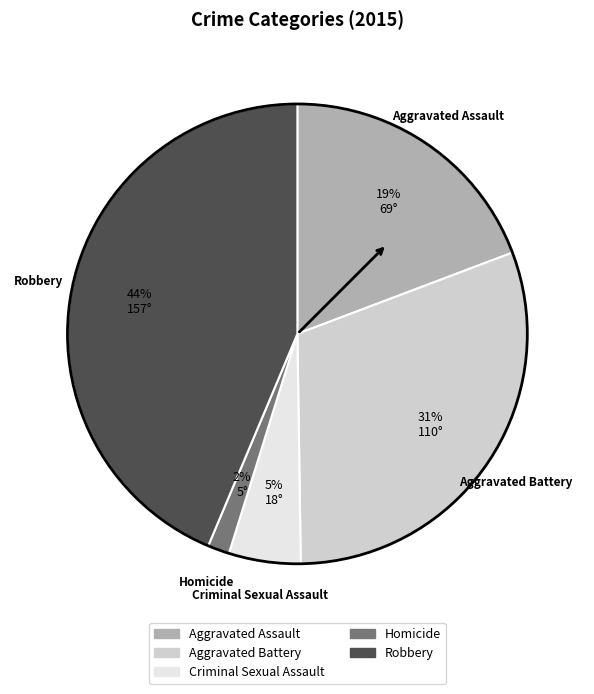

To the nearest percent, what percentage of the pie is Aggravated Battery?

31%